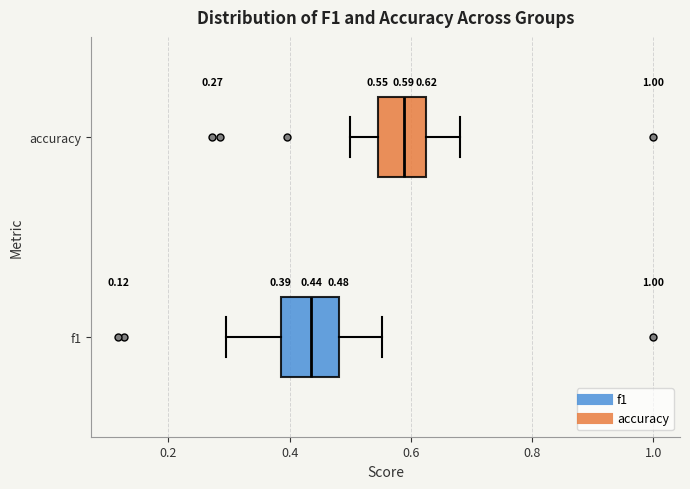

Which box's median line is the furthest to the right?

accuracy